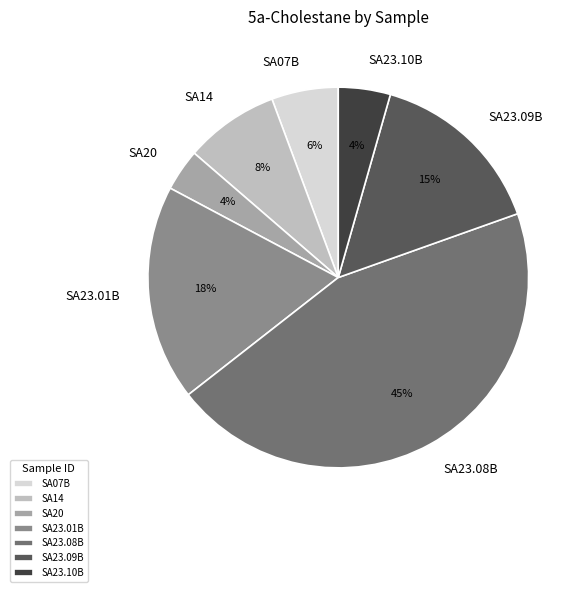

The SA23.09B slice represents 15% of the pie. True or false?

True